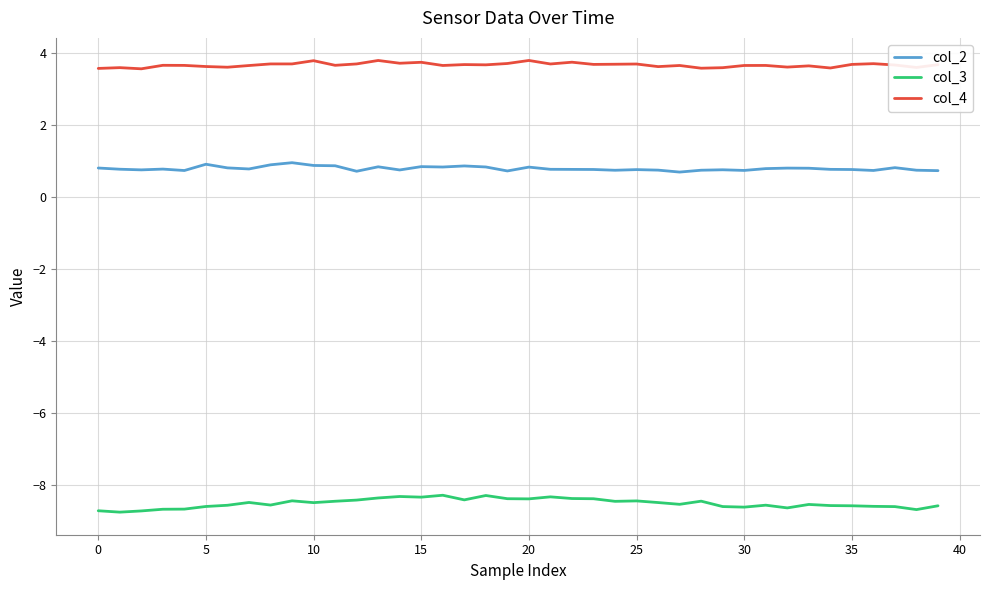

What is the smallest value displayed?

-8.7